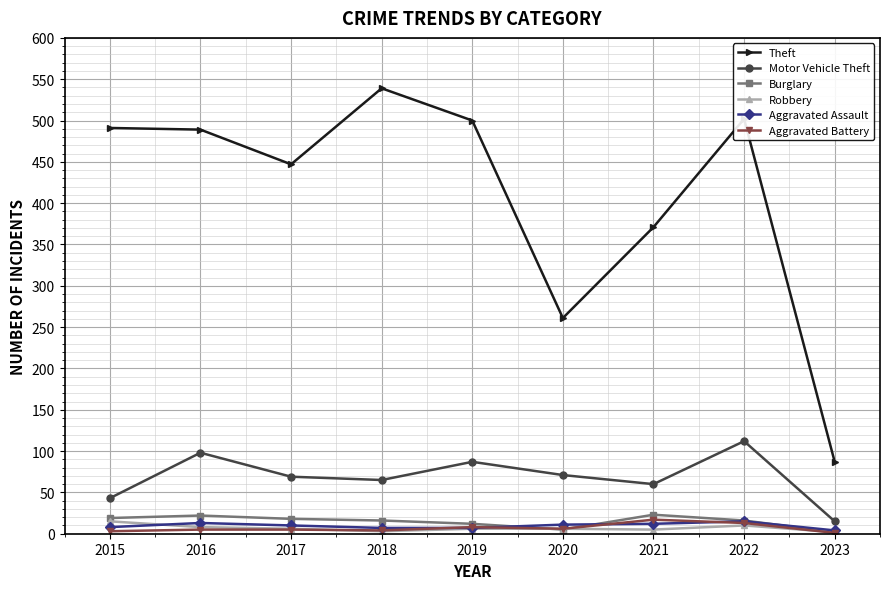

How many categories are shown in the chart?

9